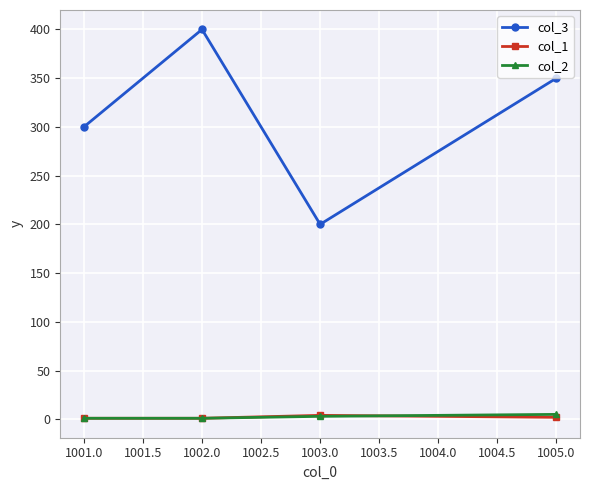

How many categories are shown in the chart?

4